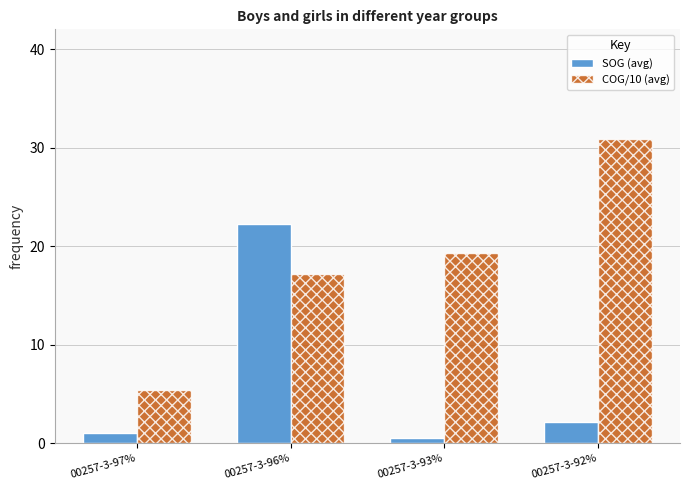

The SOG (avg) series shows 31.4 at 00257-3-96%. True or false?

False